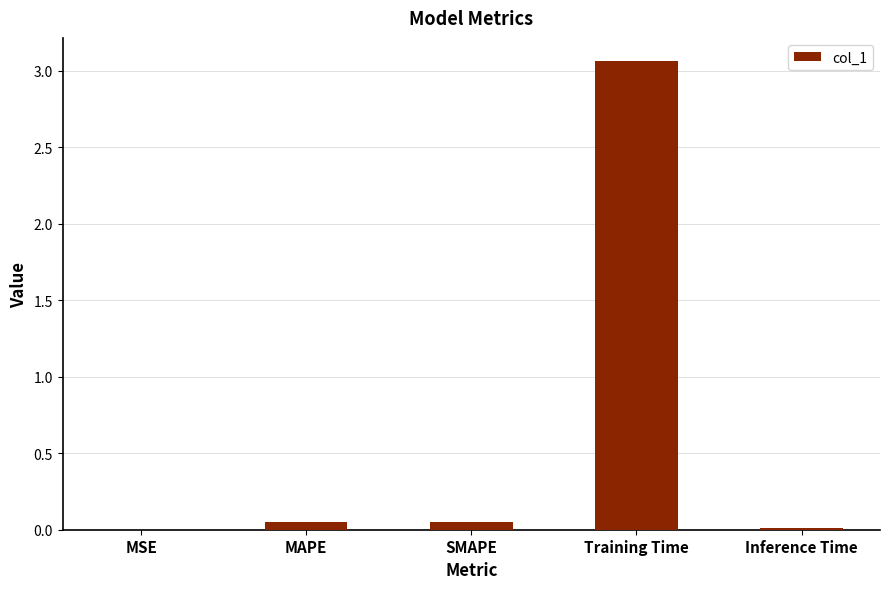

The value at MSE is 0.0. True or false?

True